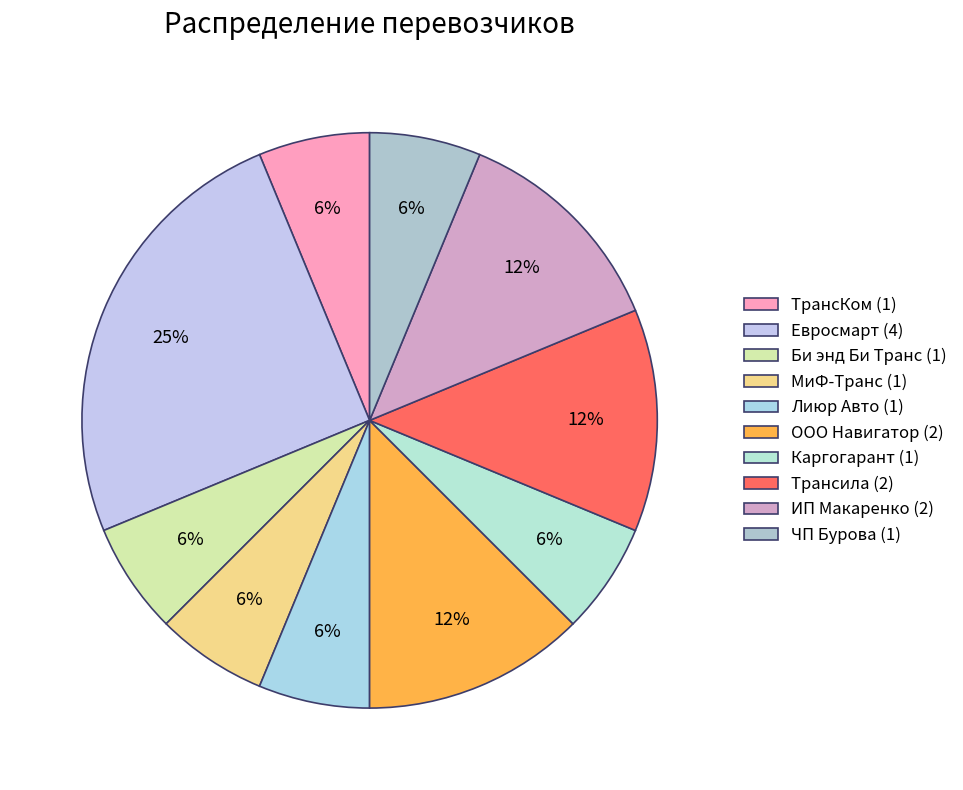

Is there any slice that represents more than half of the pie?

No